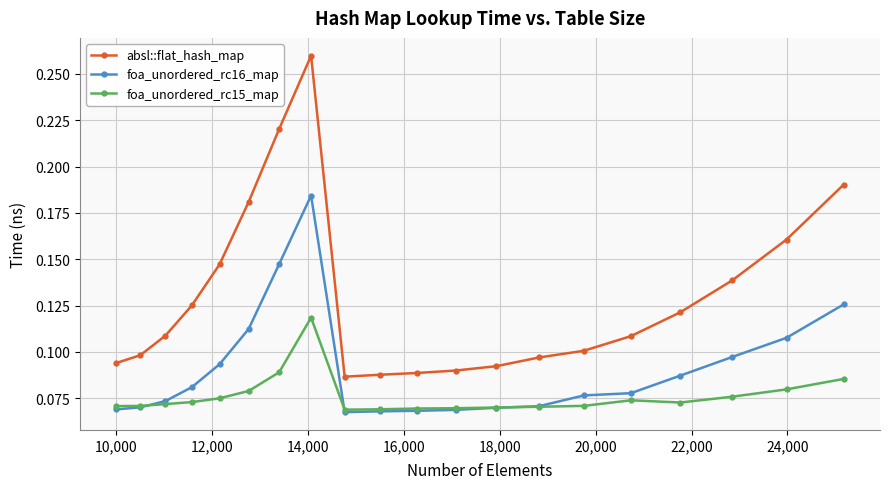

Rank the series by their average value, from highest to lowest.

absl::flat_hash_map, foa_unordered_rc16_map, foa_unordered_rc15_map